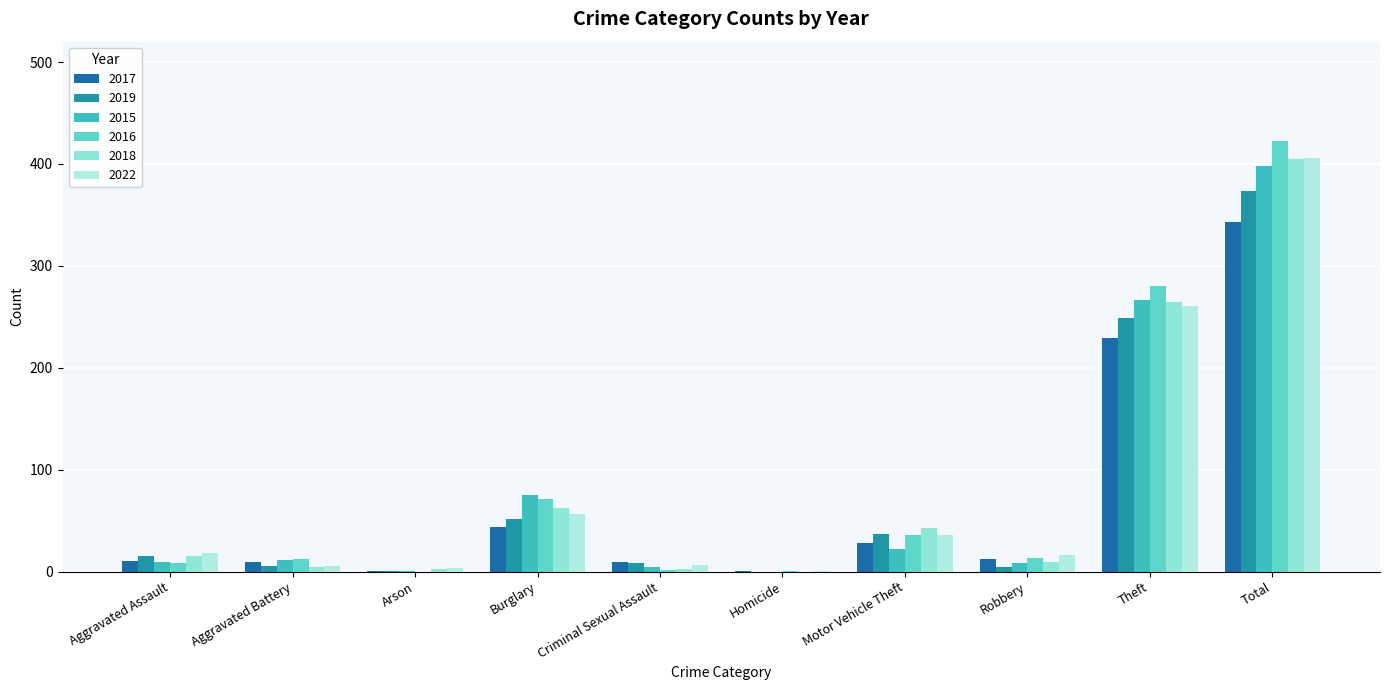

Is it true that 2015 equals 11 at Aggravated Battery?

True